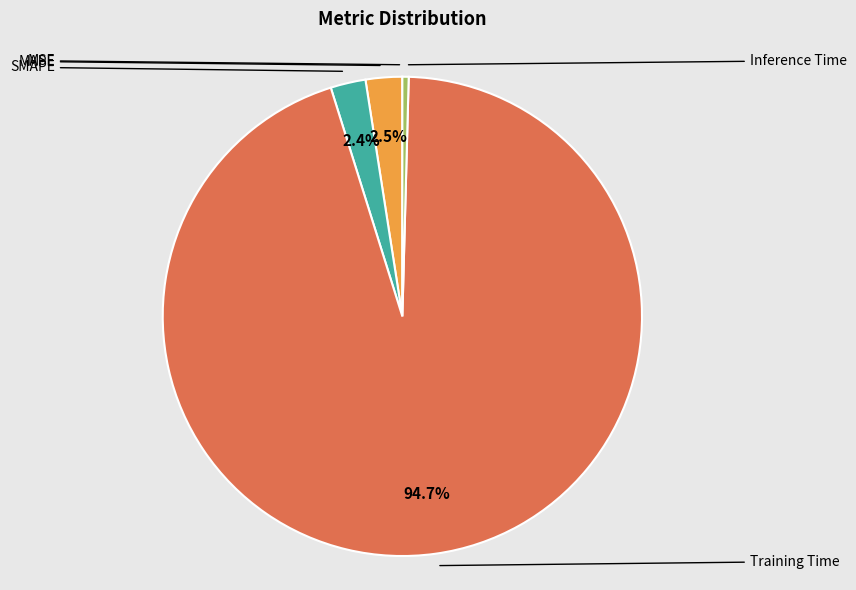

How many slices are in this pie chart?

5